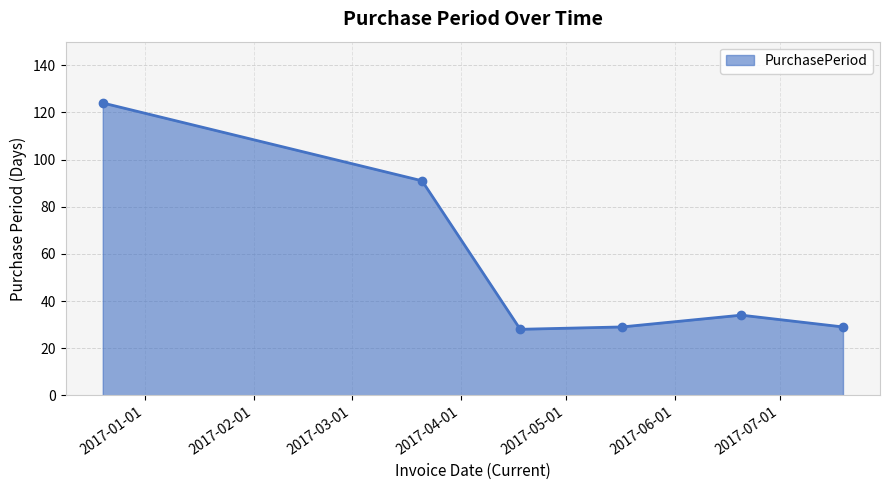

What is the value of the 4th point from the left?

29